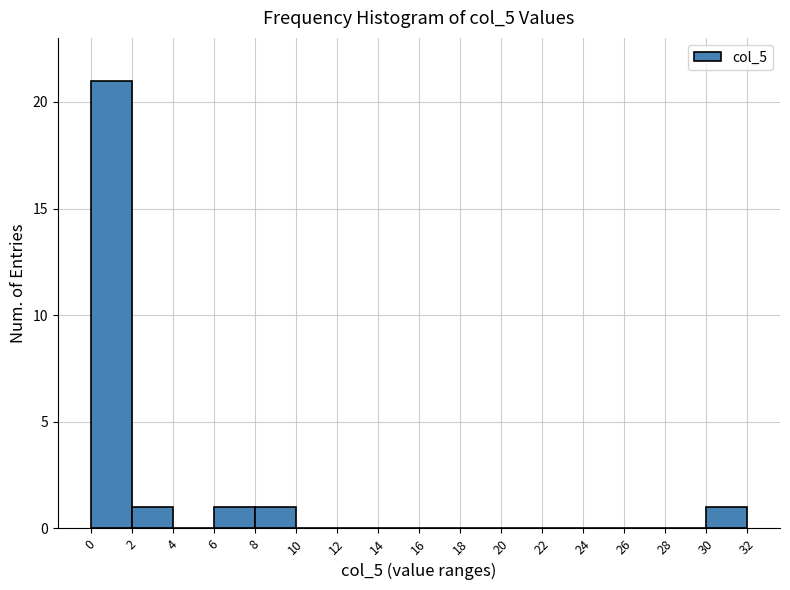

Over which range of the x-axis is the bar tallest?

0 to 2